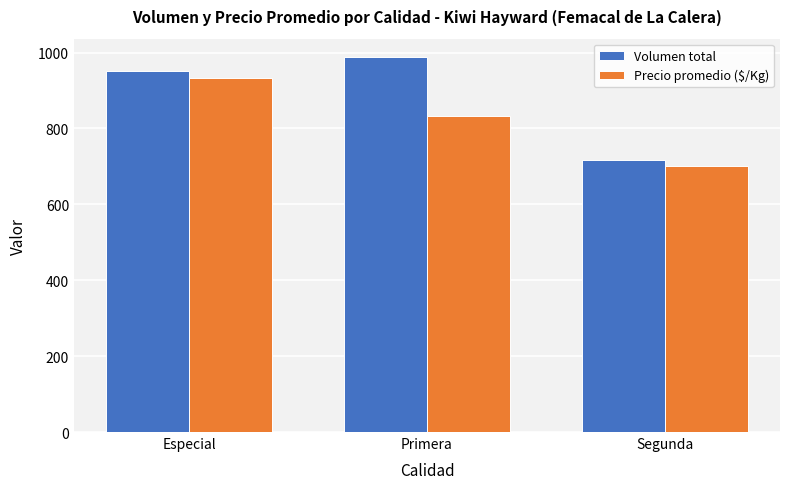

What is the minimum value for Volumen total?

716